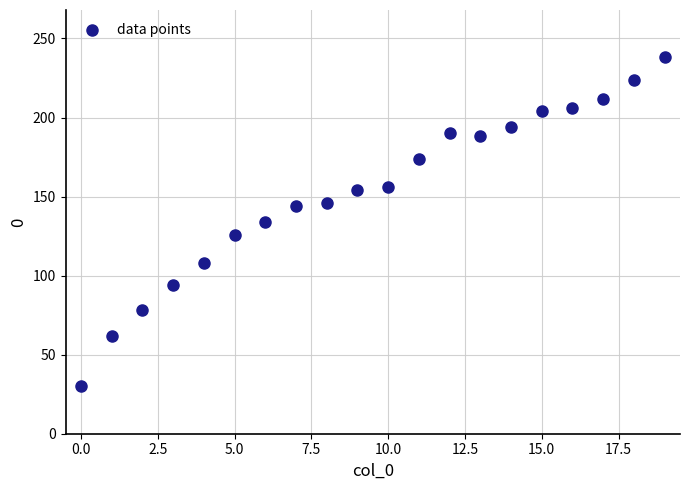

What is the range of Y values (max minus min)?

208